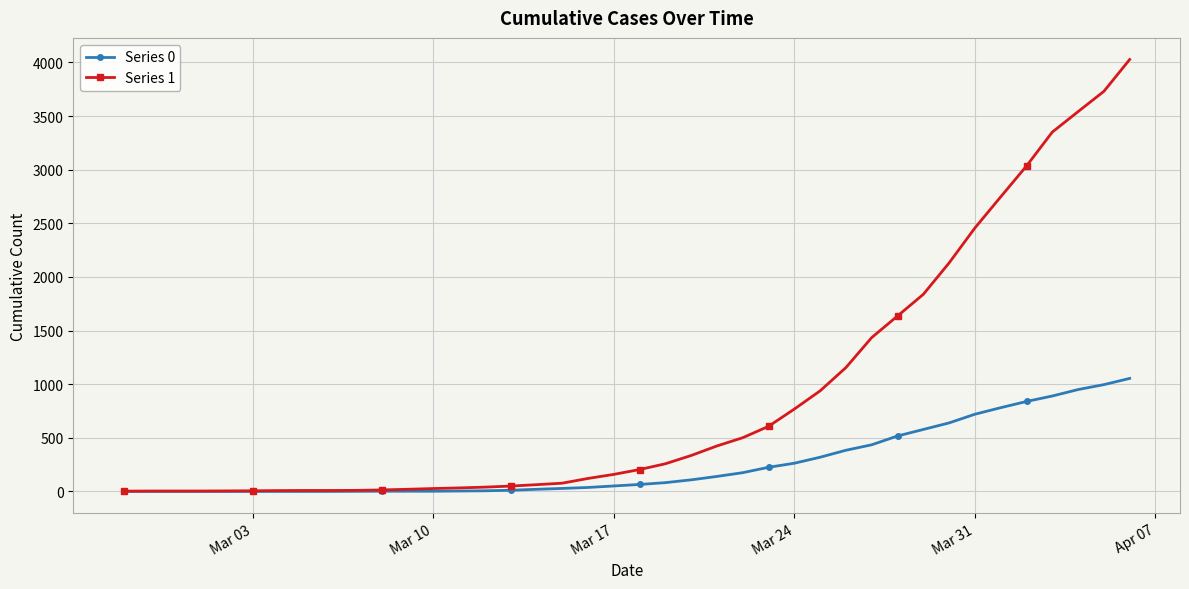

What is the greatest value displayed?

4028